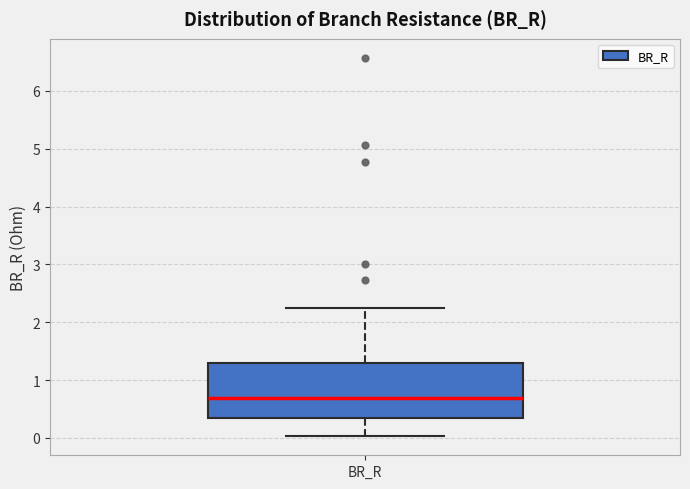

Read this box plot against the y-axis: the position of the median line, the range covered by the box, and the ends of both whiskers. The values are not printed on the chart, so give them approximately, as read against the axis.

median 0.7, box 0.3 to 1.3, whiskers 0.0 to 2.2